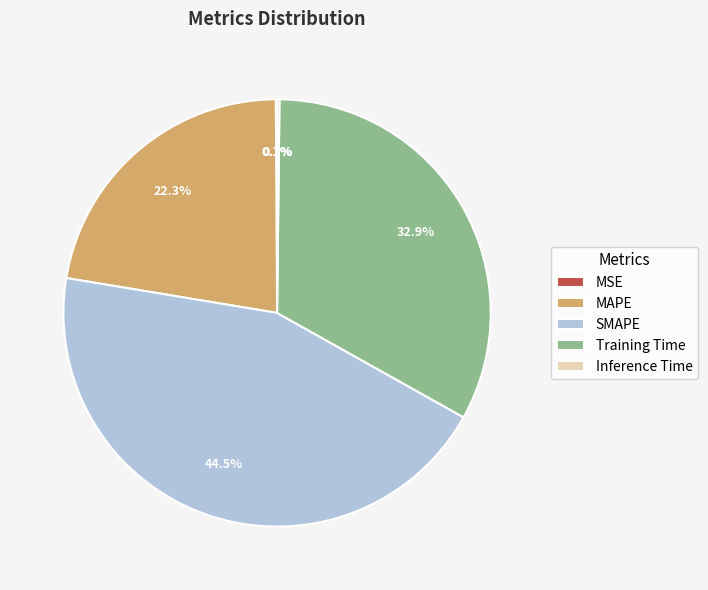

Is there a majority slice in this chart?

No